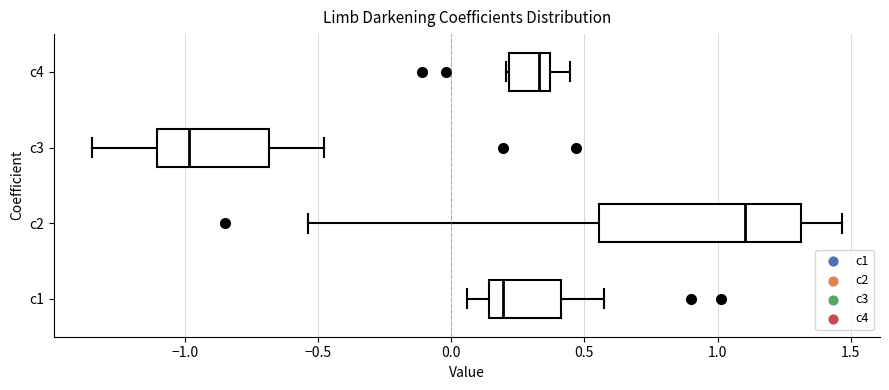

Where does the median line of the box for c3 sit on the x-axis? The values are not printed on the chart, so give them approximately, as read against the axis.

-1.00